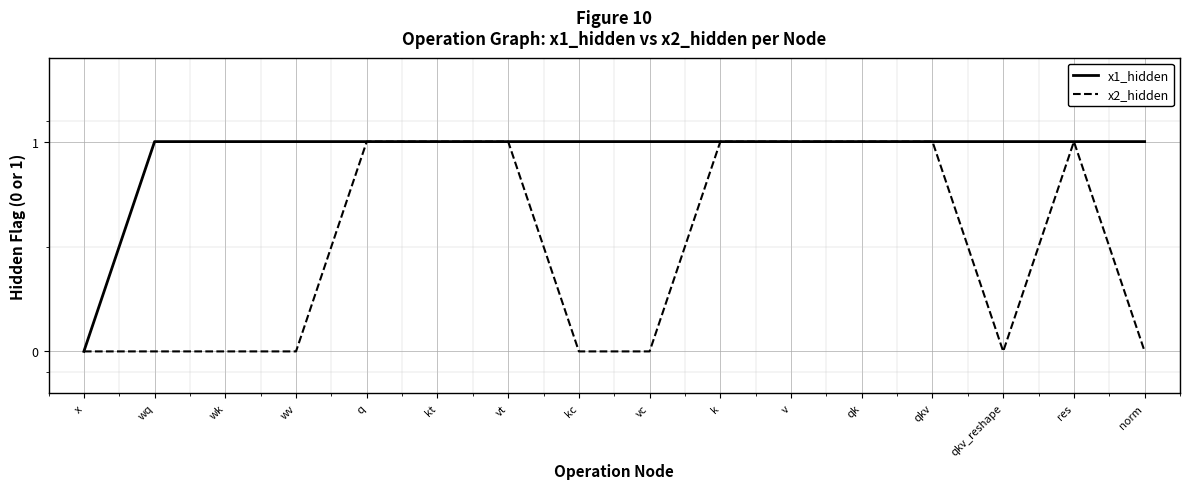

How many values in x1_hidden are above zero?

15